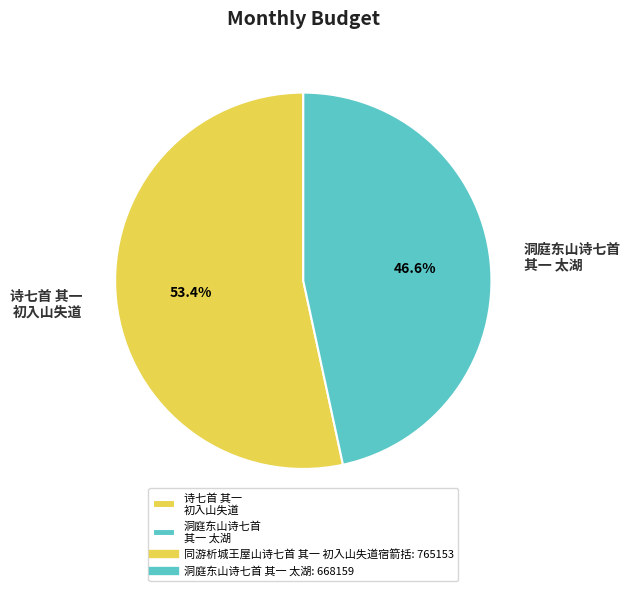

Which has a higher value, 洞庭东山诗七首 其一 太湖 or 诗七首 其一 初入山失道?

诗七首 其一 初入山失道